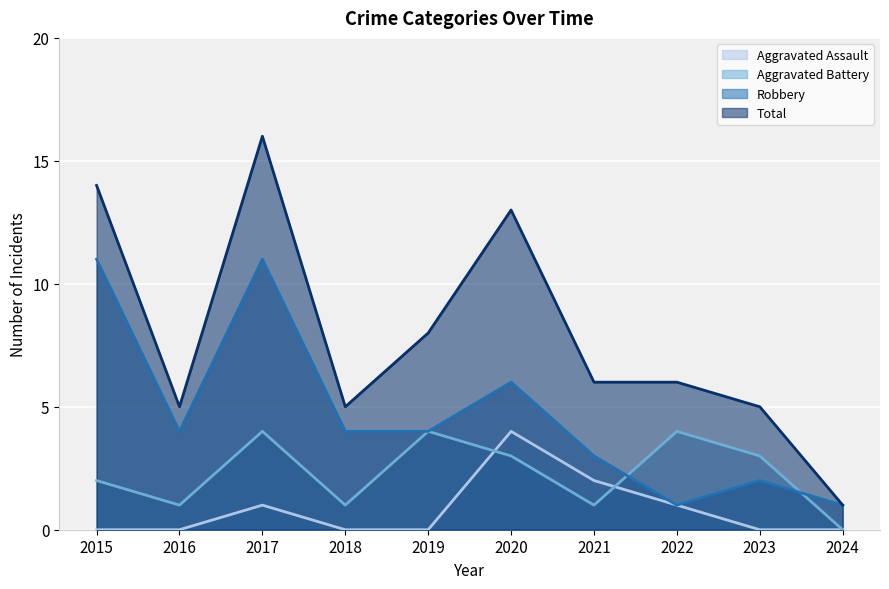

How many interior local peaks does the Robbery series have?

3